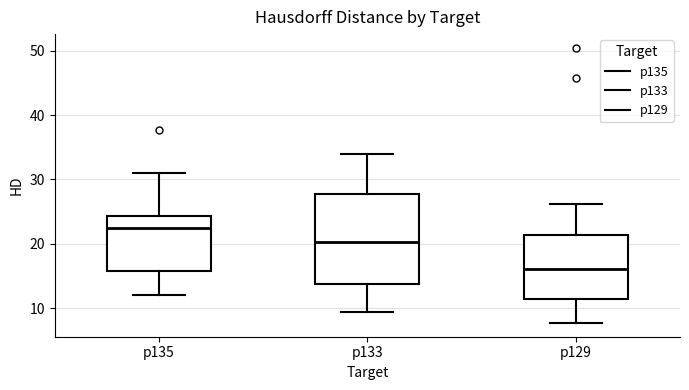

Reading left to right, transcribe this box plot: for each box, give where its median line is, the range the box spans, and where its two whiskers end, as read against the y-axis. The values are not printed on the chart, so give them approximately, as read against the axis.

p135: median 23, box 16 to 24, whiskers 12 to 31
p133: median 20, box 14 to 28, whiskers 9 to 34
p129: median 16, box 11 to 21, whiskers 8 to 26